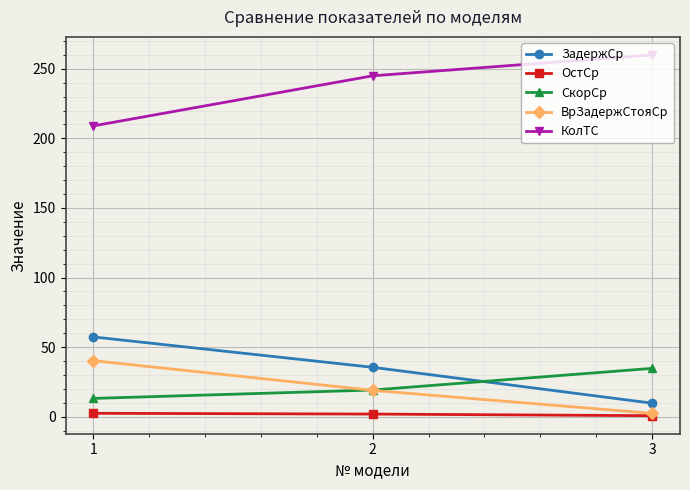

The value of ЗадержСр at 1 is 79.5. True or false?

False